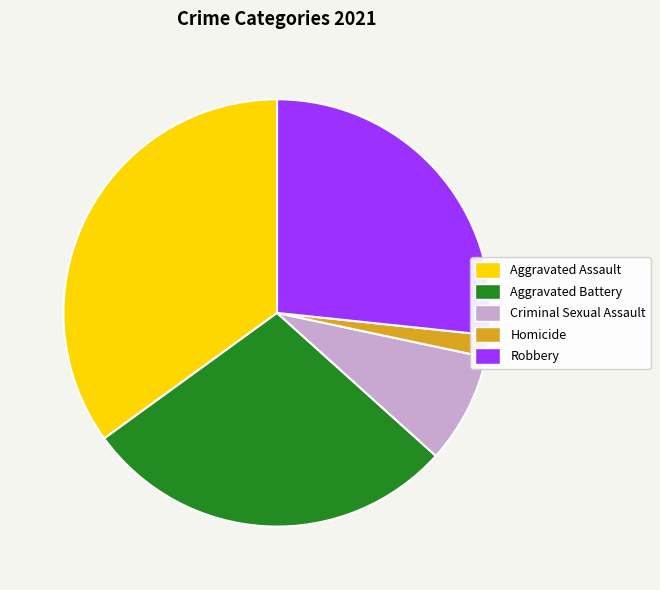

Which has a higher value, Robbery or Aggravated Battery?

Aggravated Battery